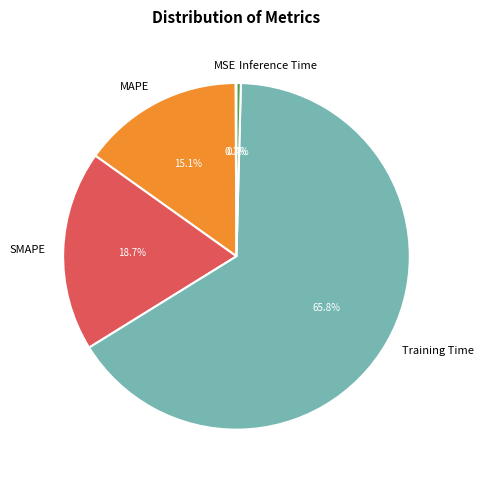

What is the largest slice in the pie chart?

Training Time